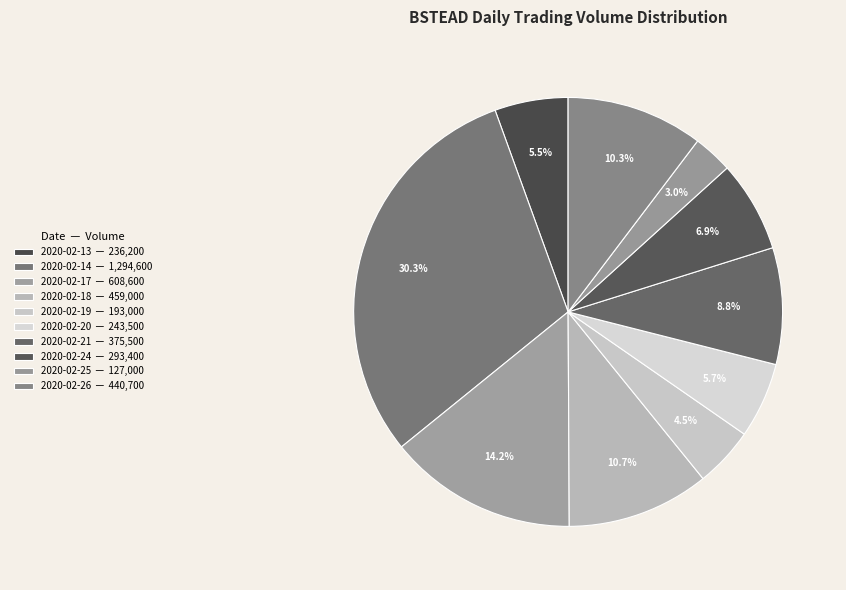

What is the change in value from 2020-02-14 to 2020-02-21?

-919100